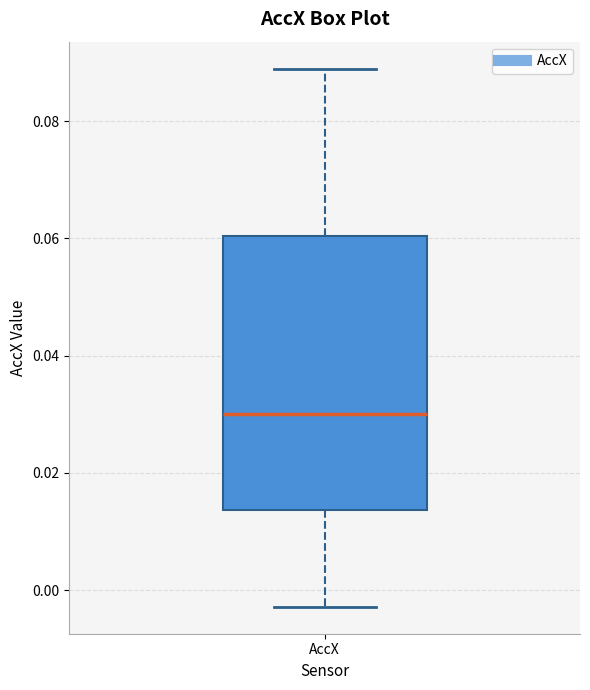

Where does the median line of the box for AccX sit on the y-axis? The values are not printed on the chart, so give them approximately, as read against the axis.

0.030